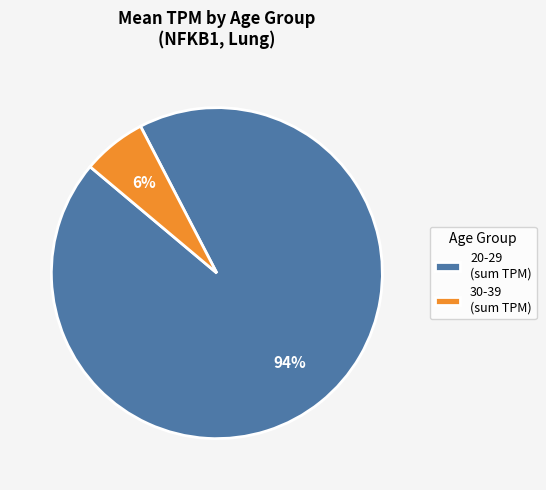

The 20-29 (sum TPM) slice represents 94% of the pie. True or false?

True